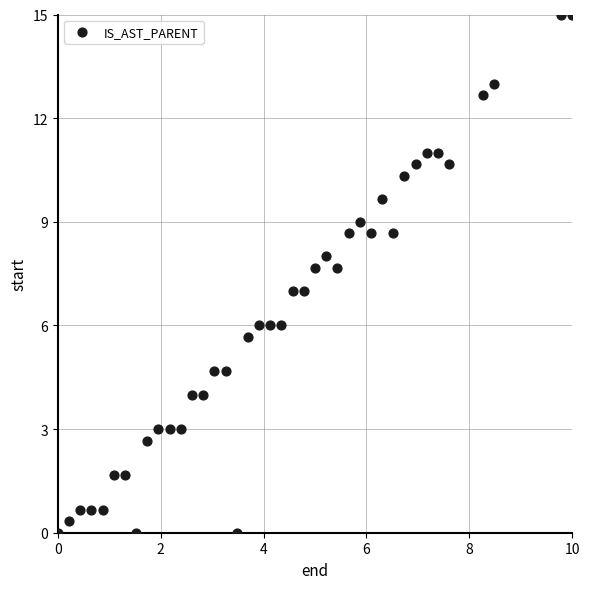

What is the range of X values (max minus min)?

10.0